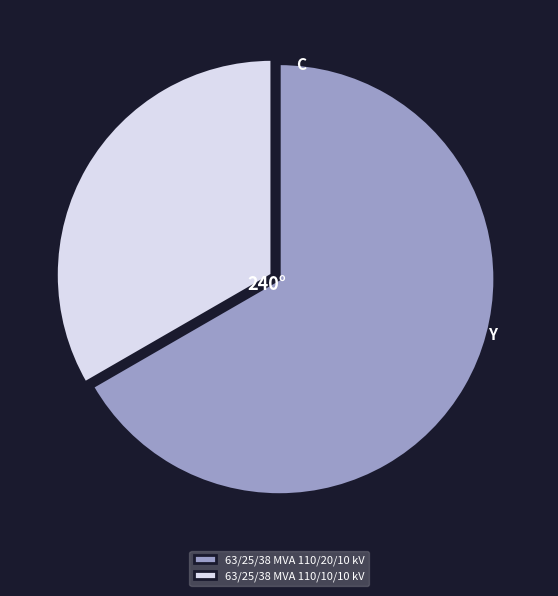

What is the ratio of the value at 63/25/38 MVA 110/10/10 kV to the value at 63/25/38 MVA 110/20/10 kV?

0.5